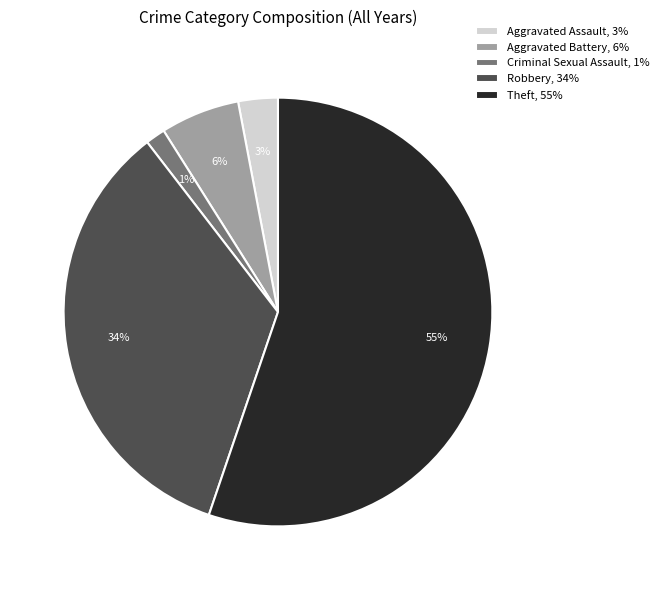

Is the sum of Aggravated Assault, 3% and Robbery, 34% greater than half?

No